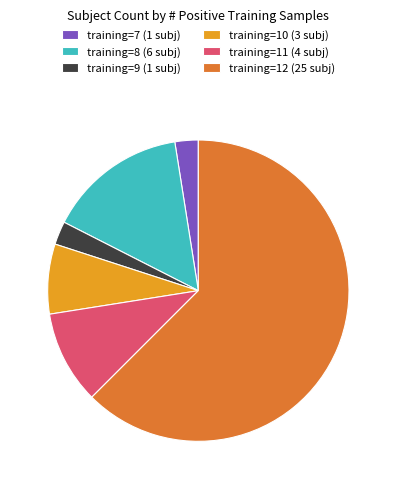

True or false: training=12 (25 subj) accounts for 62% of the total.

True